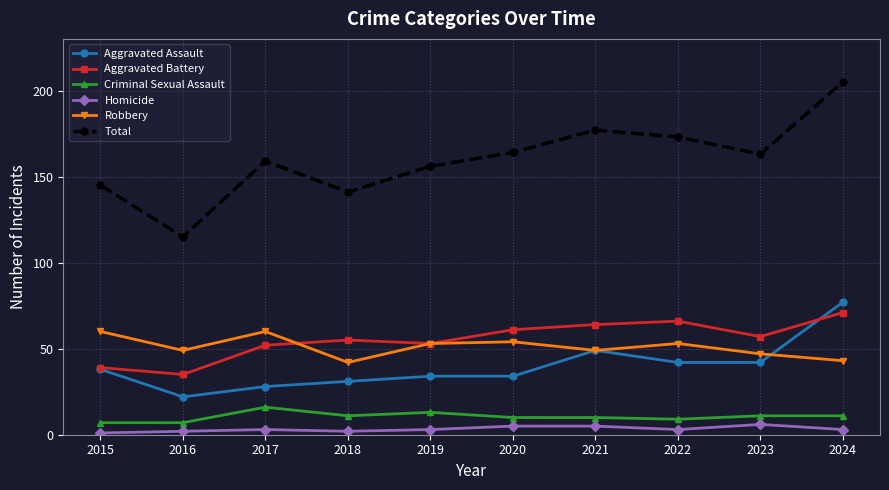

What is the greatest value displayed?

205